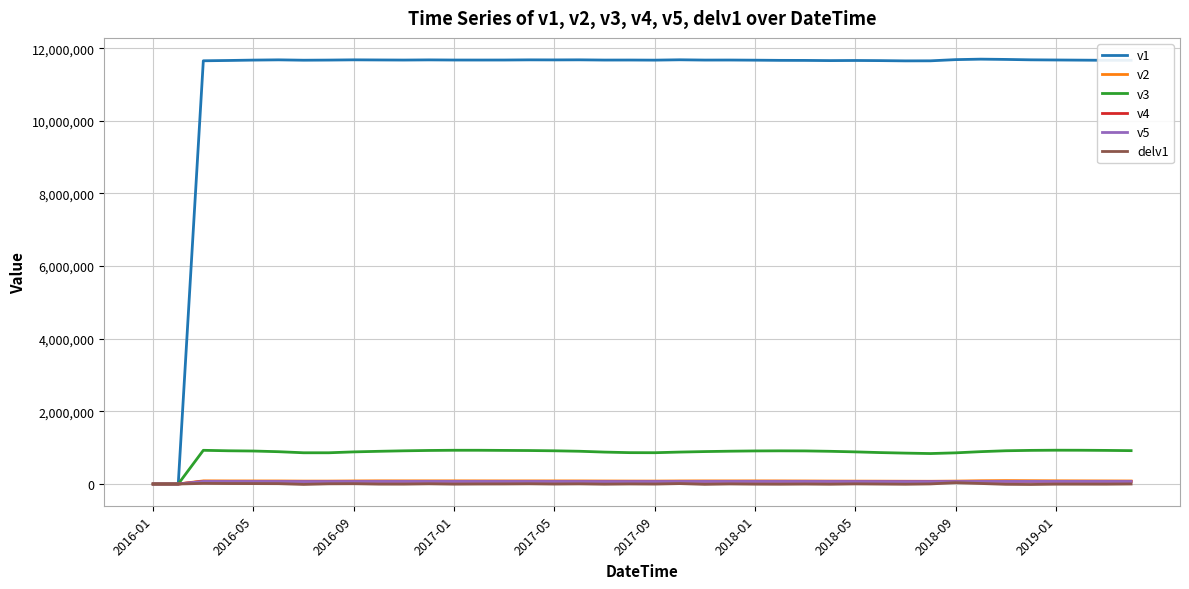

Which series has the largest total across all categories?

v1